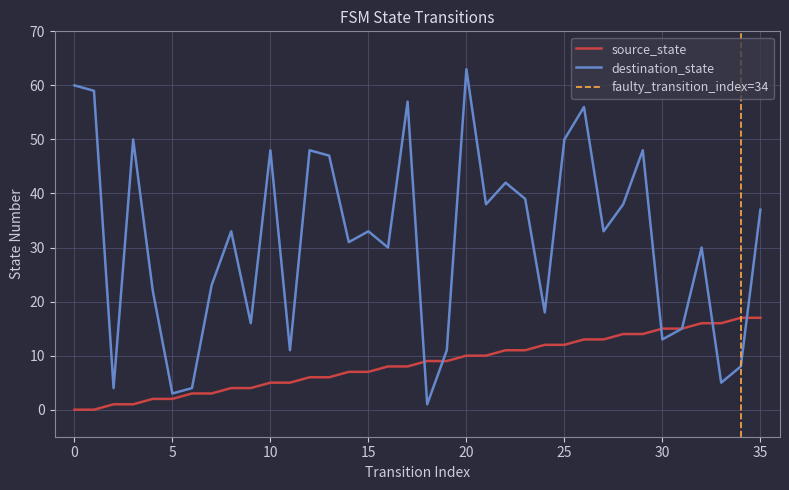

What is the value of the destination_state point at the 36th from the left?

37